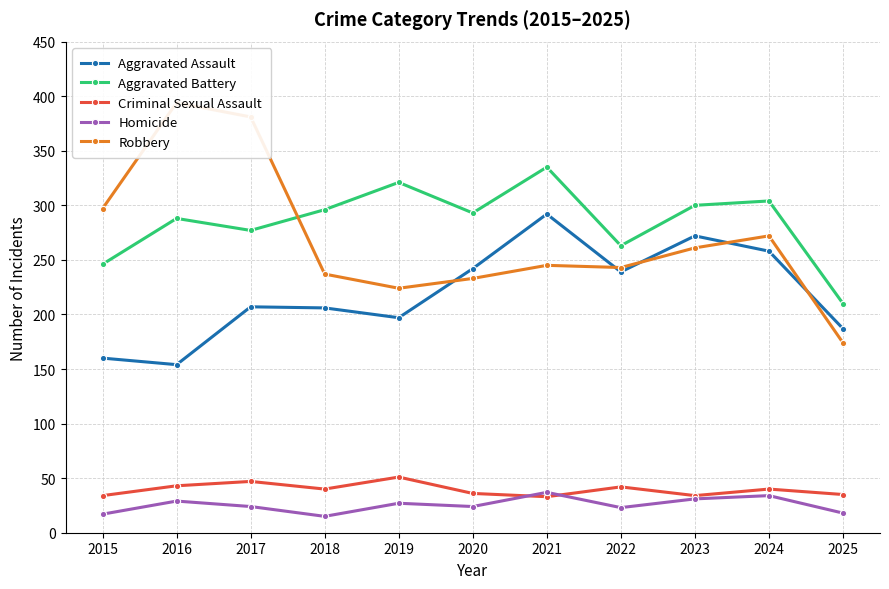

What are all the series names shown in the legend?

Aggravated Assault, Aggravated Battery, Criminal Sexual Assault, Homicide, Robbery